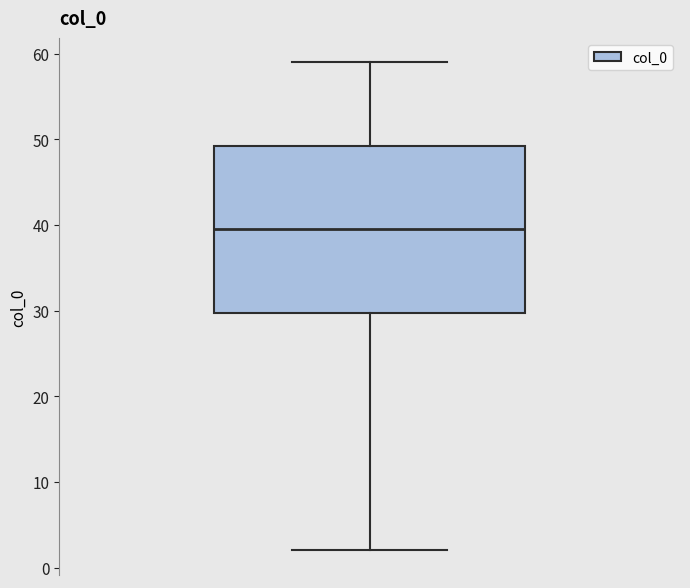

Where does the lower whisker of the box end on the y-axis? The values are not printed on the chart, so give them approximately, as read against the axis.

2